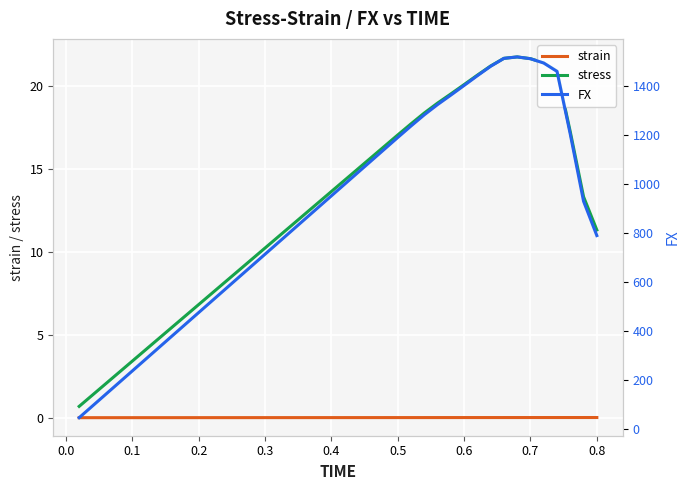

True or false: stress and strain cross at least once.

False